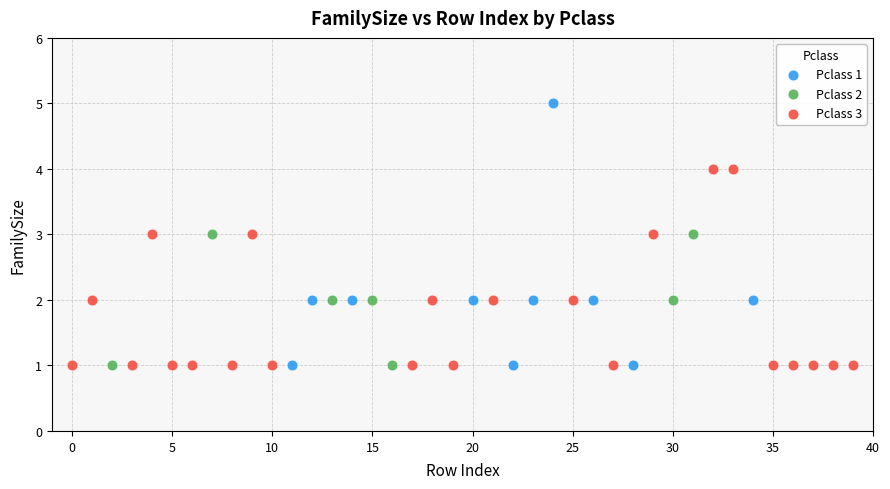

Which series reaches the maximum Y coordinate?

Pclass 1